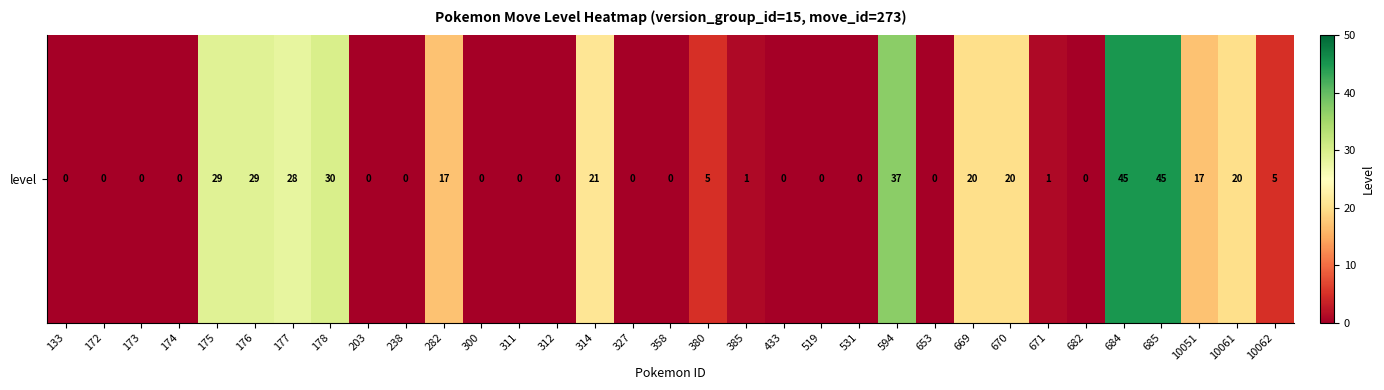

What is the change in value from 312 to 314?

+21